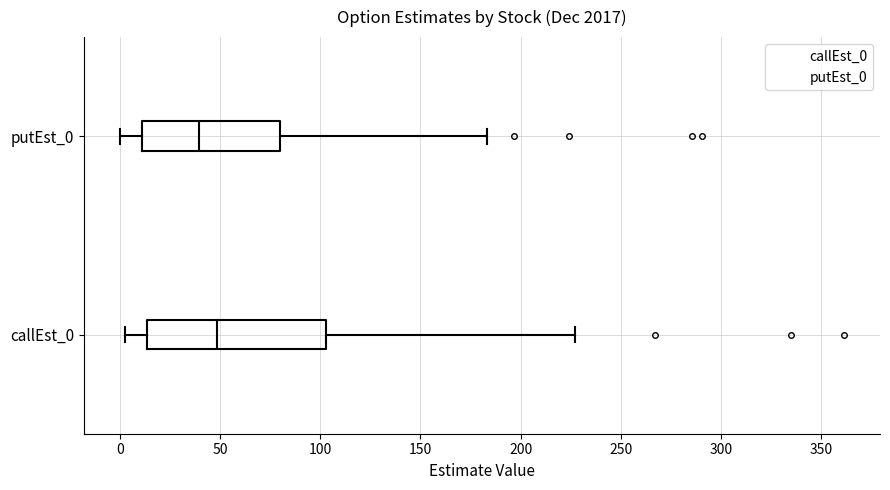

Which box has the furthest to the right median line?

callEst_0